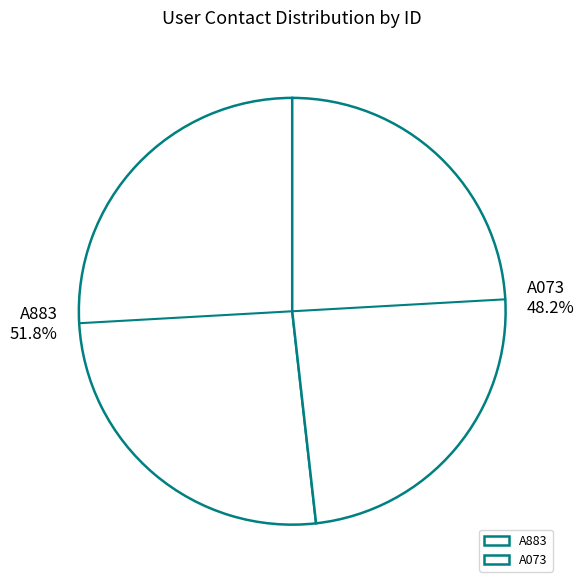

To the nearest percent, what is the difference between the A883 and A073 slice percentages?

4%